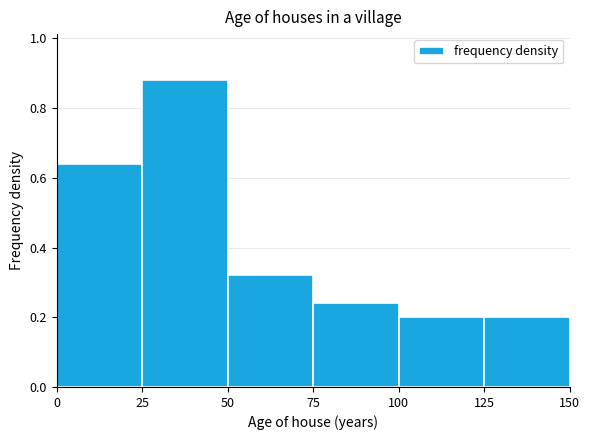

Over which range of the x-axis is the bar tallest?

25 to 50